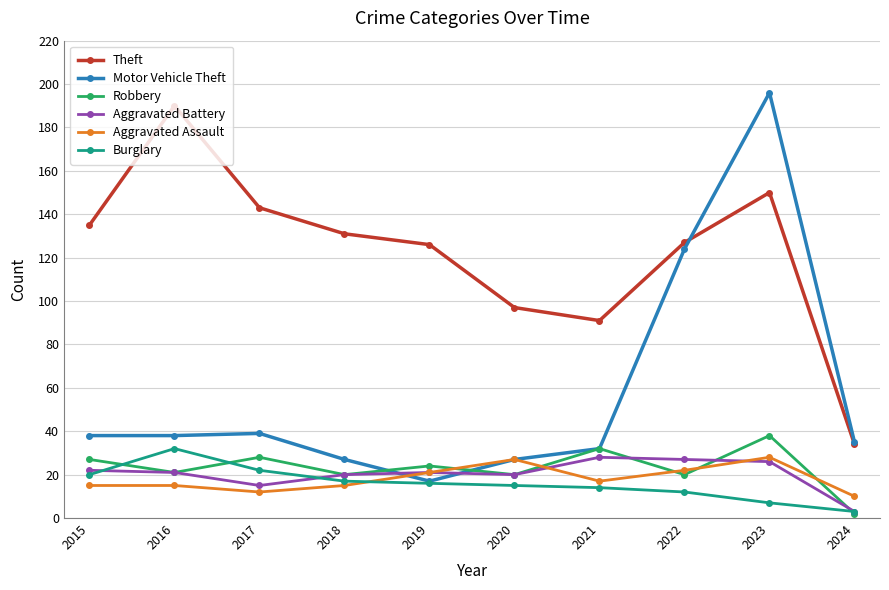

What is the total value across all series at 2015?

257